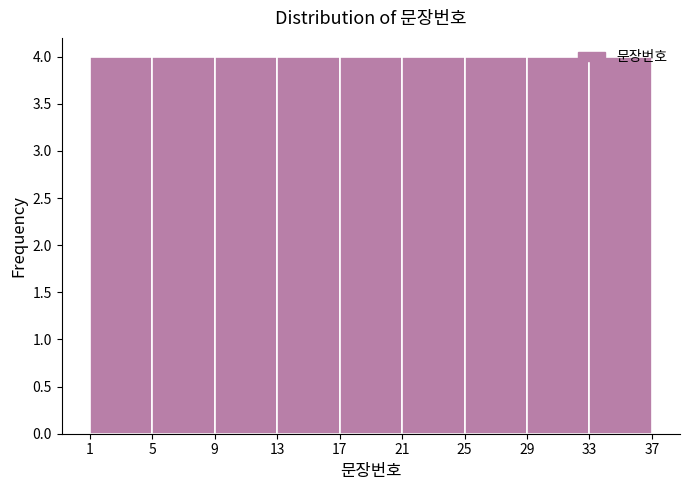

What is the height of the bar covering 13 to 17 on the x-axis? The values are not printed on the chart, so give them approximately, as read against the axis.

4